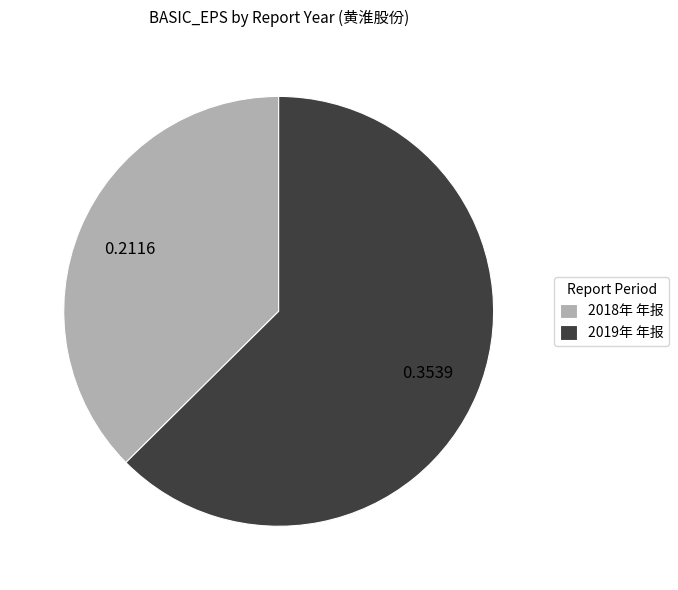

Is 2019年 年报 the majority of the pie?

Yes